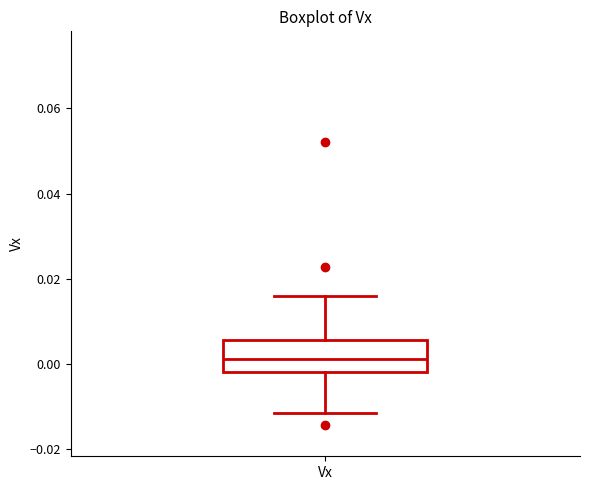

Where is the upper edge of the box for Vx on the y-axis? The values are not printed on the chart, so give them approximately, as read against the axis.

0.006